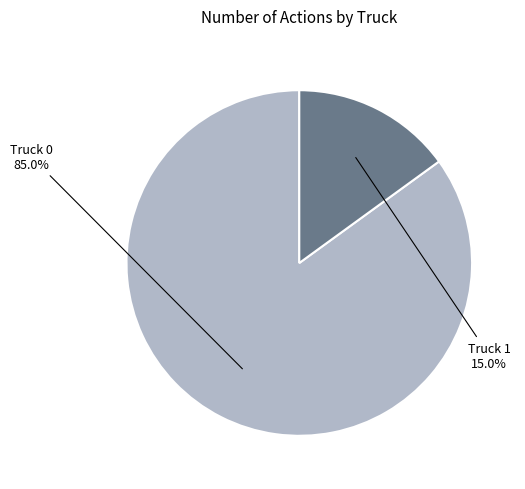

Does any single category account for the majority?

Yes